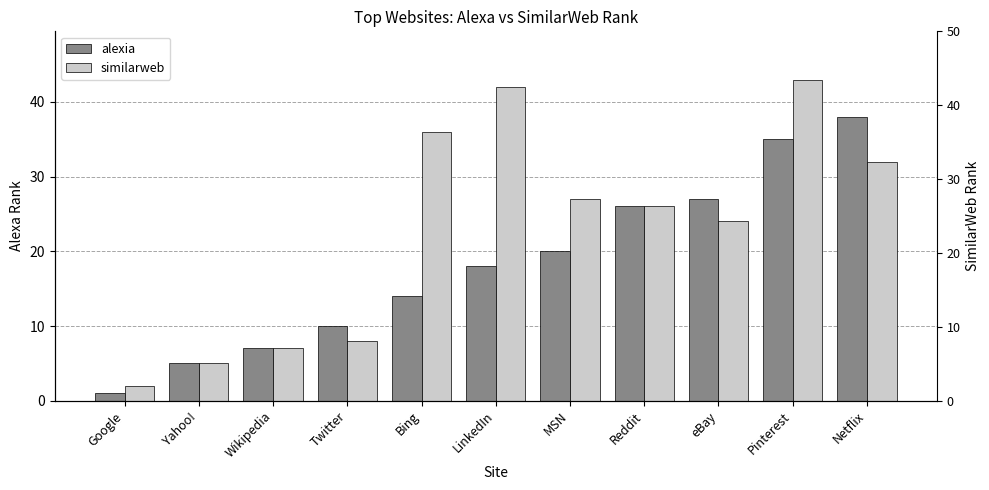

What is the smallest value displayed?

1